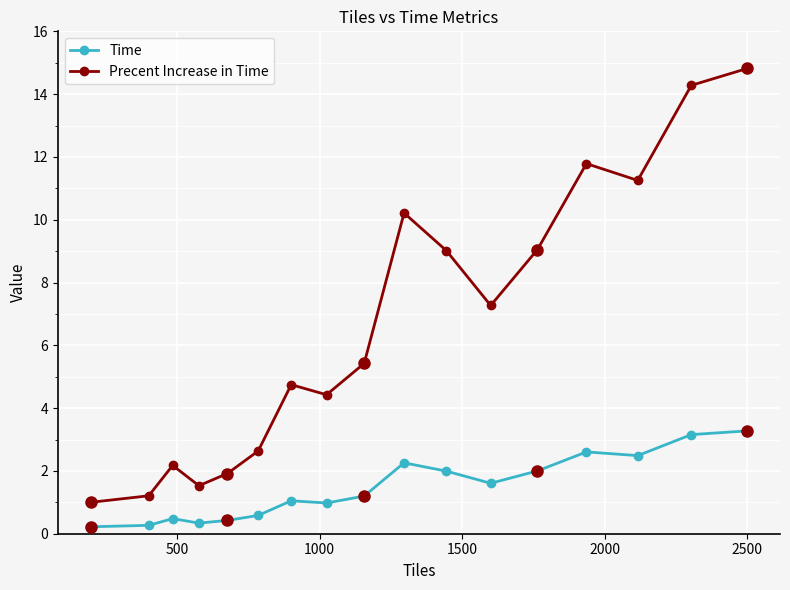

List the series in order of their overall mean, lowest first.

Time, Precent Increase in Time